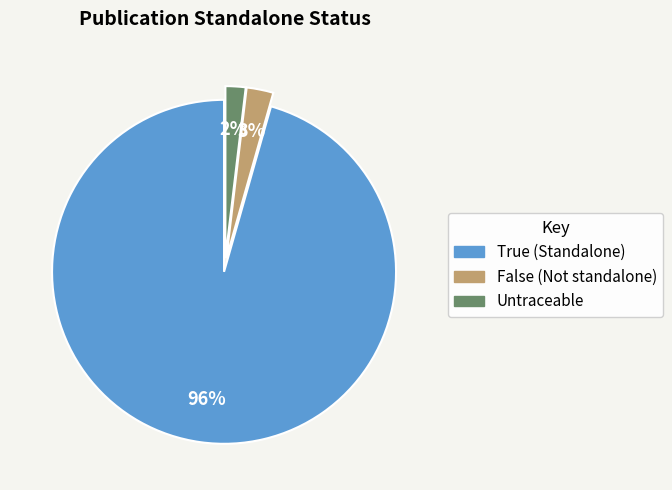

Between Untraceable and False, which is larger?

False